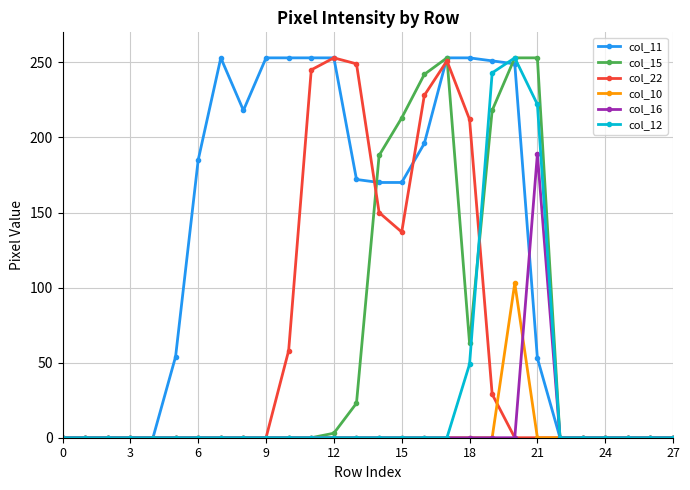

What is the greatest value displayed?

253